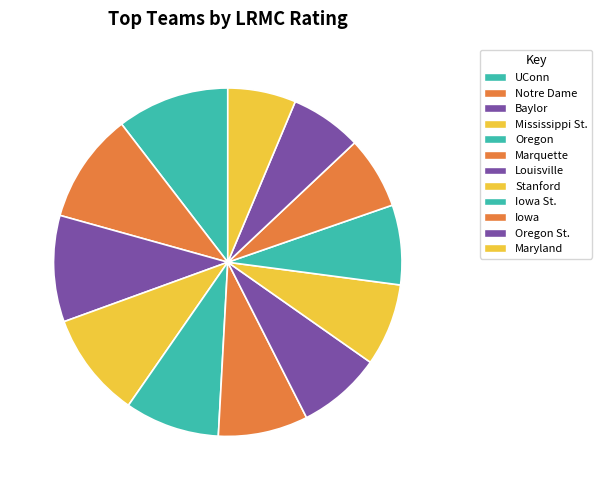

Count the number of slices in the pie.

12